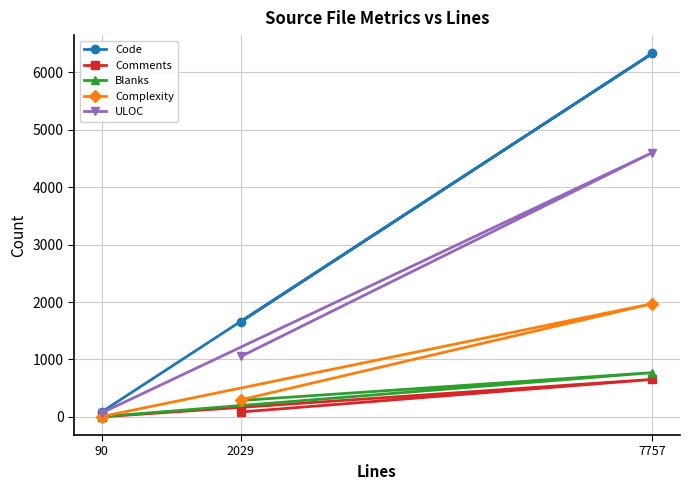

At which category is the sum across all series the highest?

7757